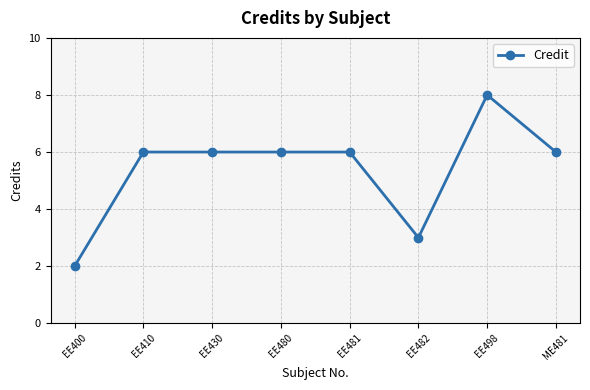

At which category does the chart reach its minimum across all series?

EE400